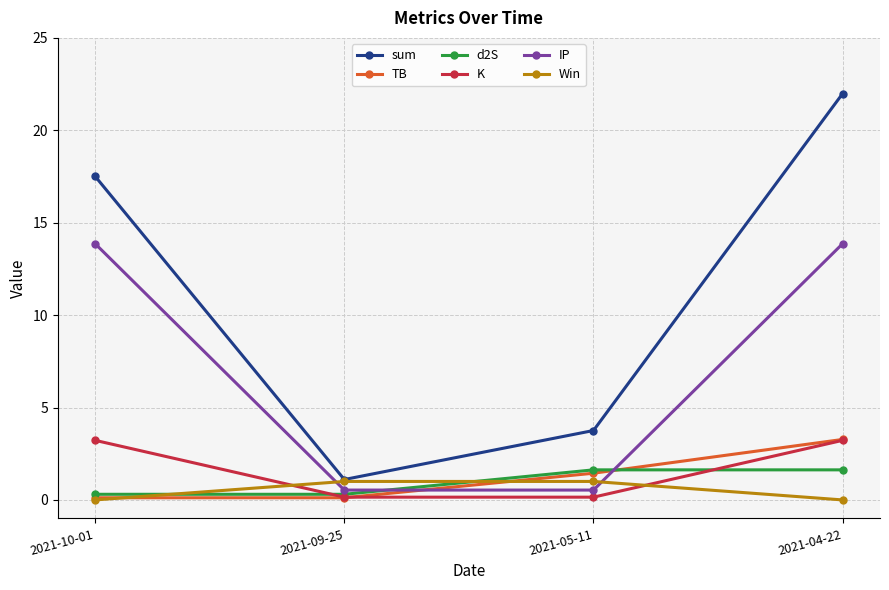

Where does the d2S series first go above 1?

2021-05-11